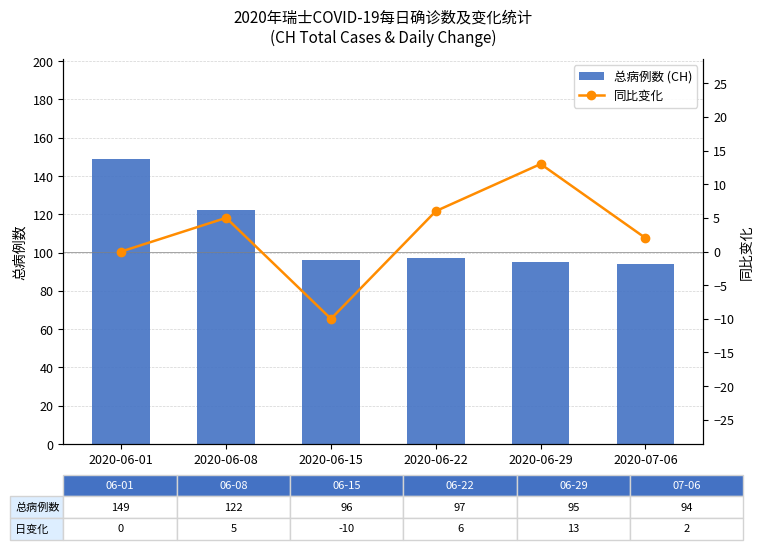

What is the label of the 5th bar from the right?

2020-06-08